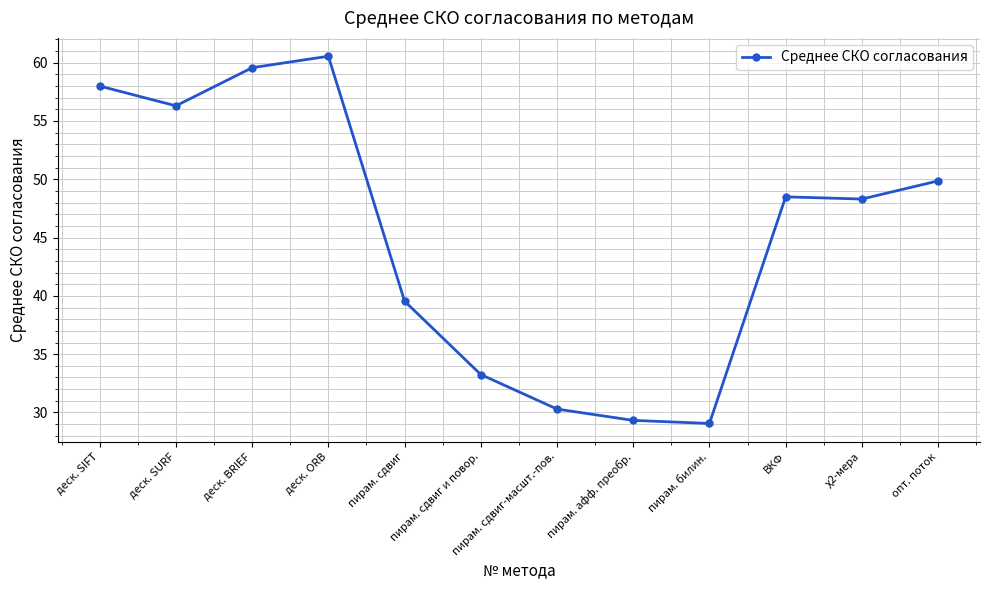

Is it true that the value at деск. ORB is 91.4?

False